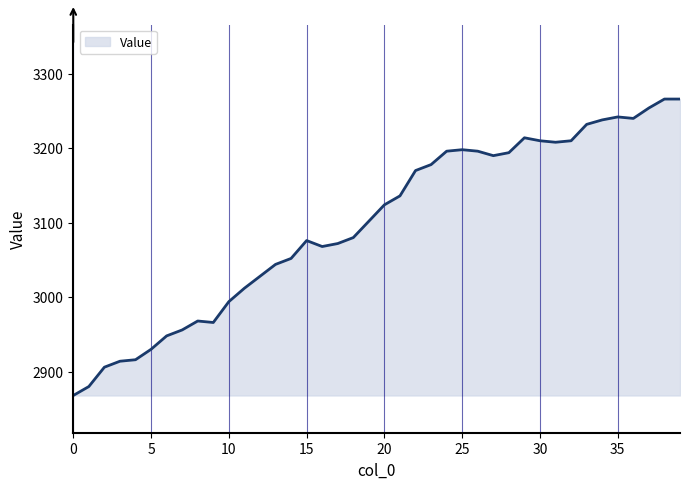

How many values are below 3124?

20